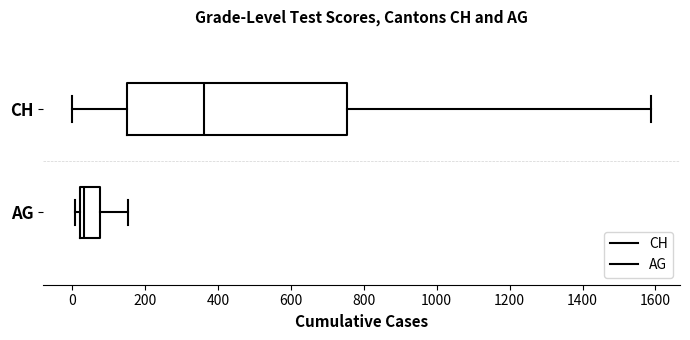

Where does the right whisker of the box for CH end on the x-axis? The values are not printed on the chart, so give them approximately, as read against the axis.

1580